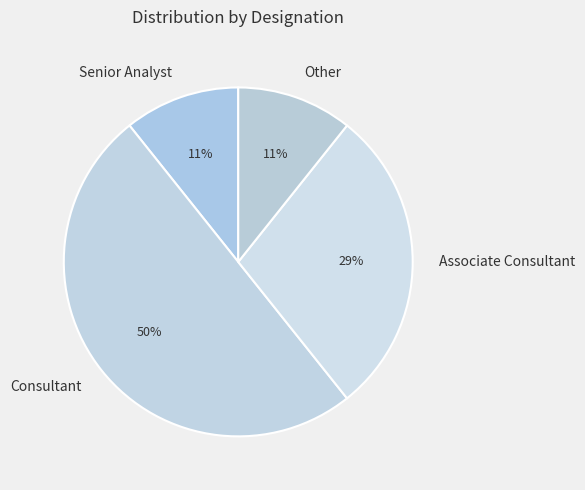

What is the largest slice in the pie chart?

Consultant